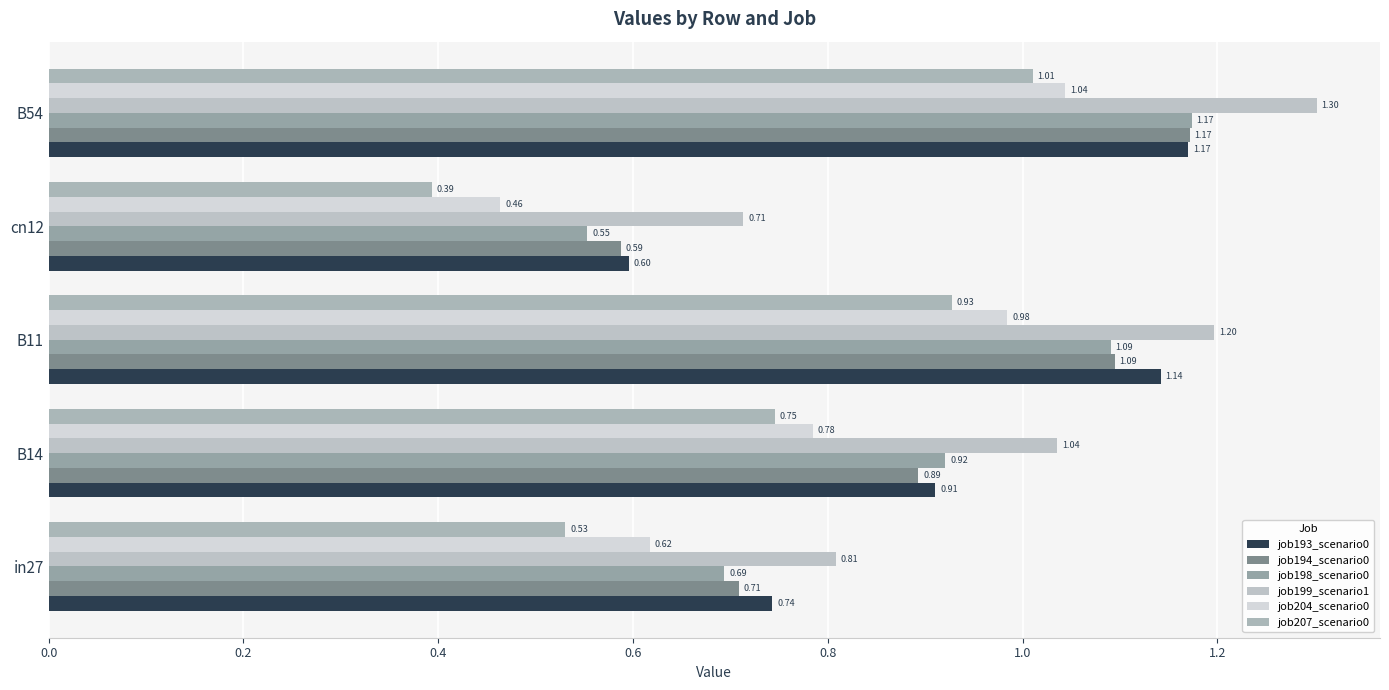

What is the difference between the second highest and second lowest values in the job199_scenario1 series?

0.4